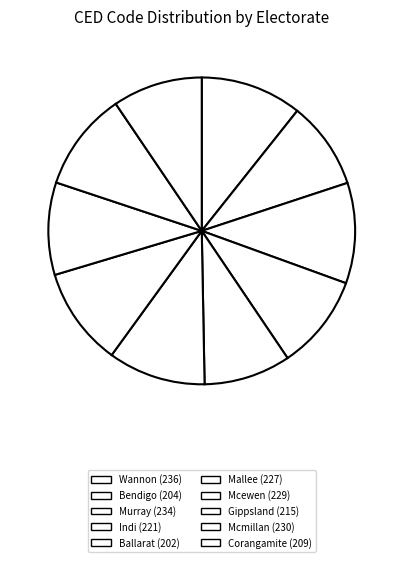

How many slices are in this pie chart?

10